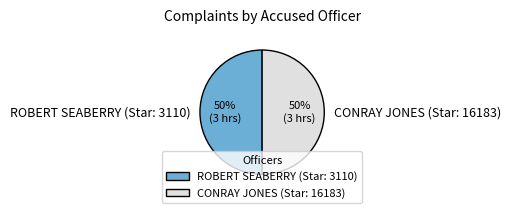

Combined, do CONRAY JONES (Star: 16183) and ROBERT SEABERRY (Star: 3110) account for over 50%?

Yes